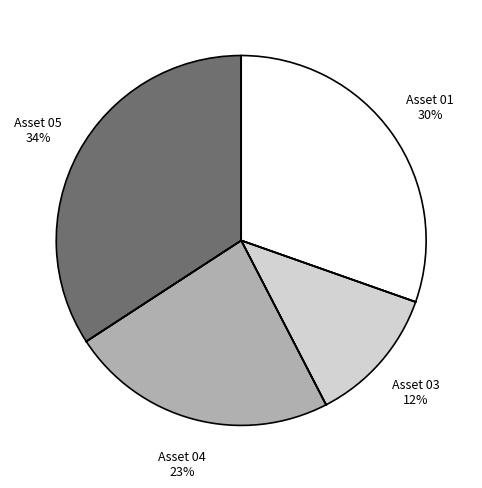

Is there any slice that represents more than half of the pie?

No